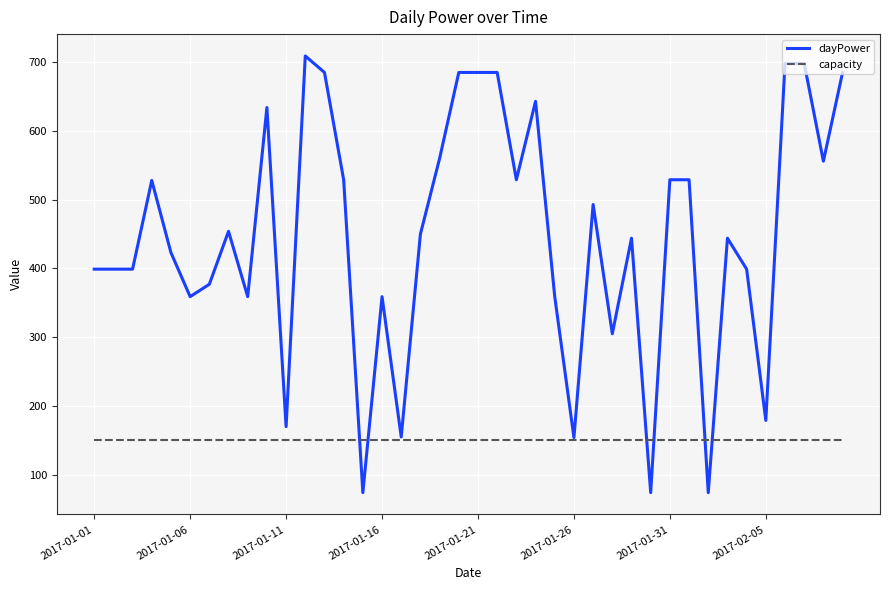

What is the difference between the maximum and minimum values in the dayPower series?

635